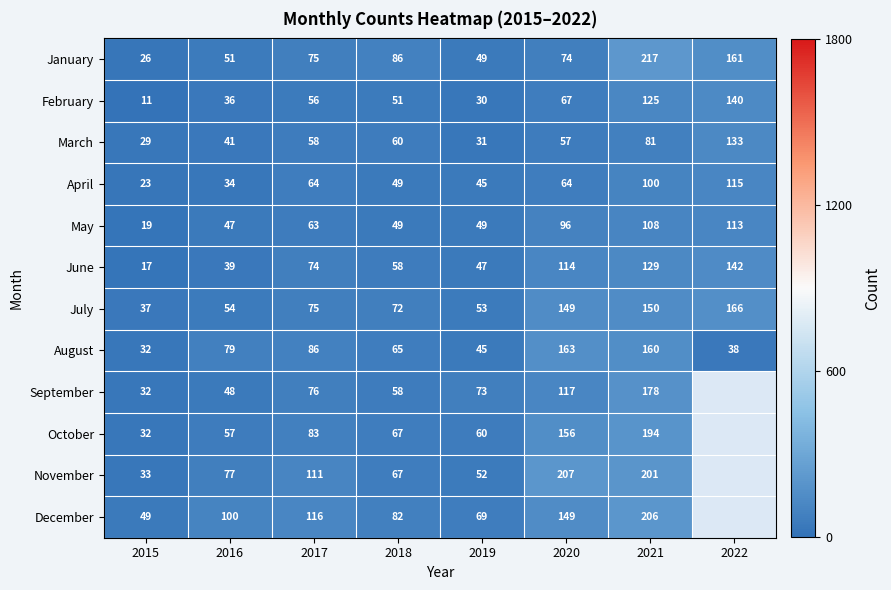

How many series are shown in this chart?

12